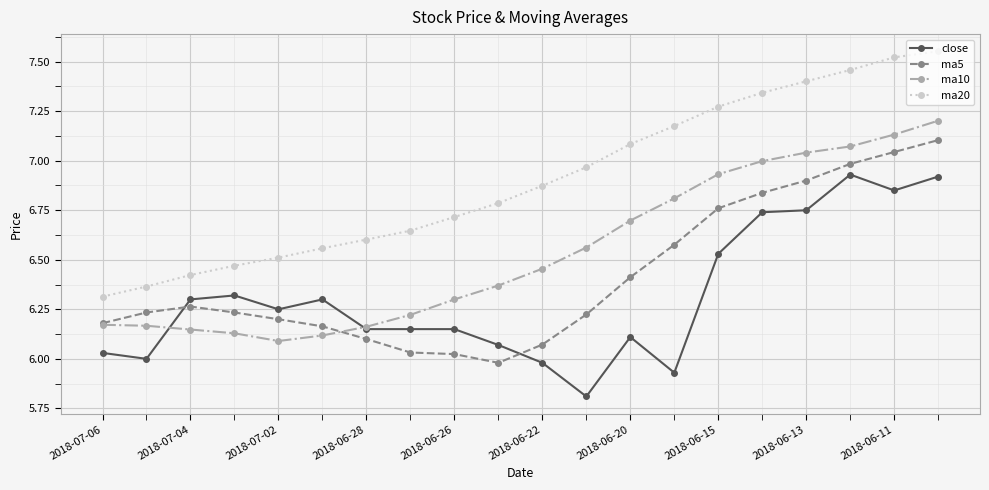

True or false: ma5 and ma20 intersect in this chart.

False